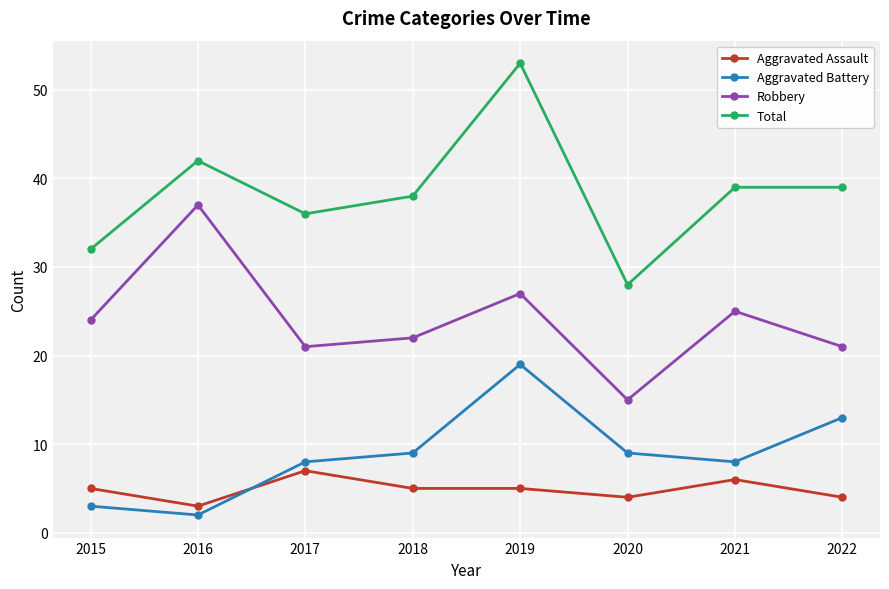

Is it true that Aggravated Assault equals 5 at 2018?

True